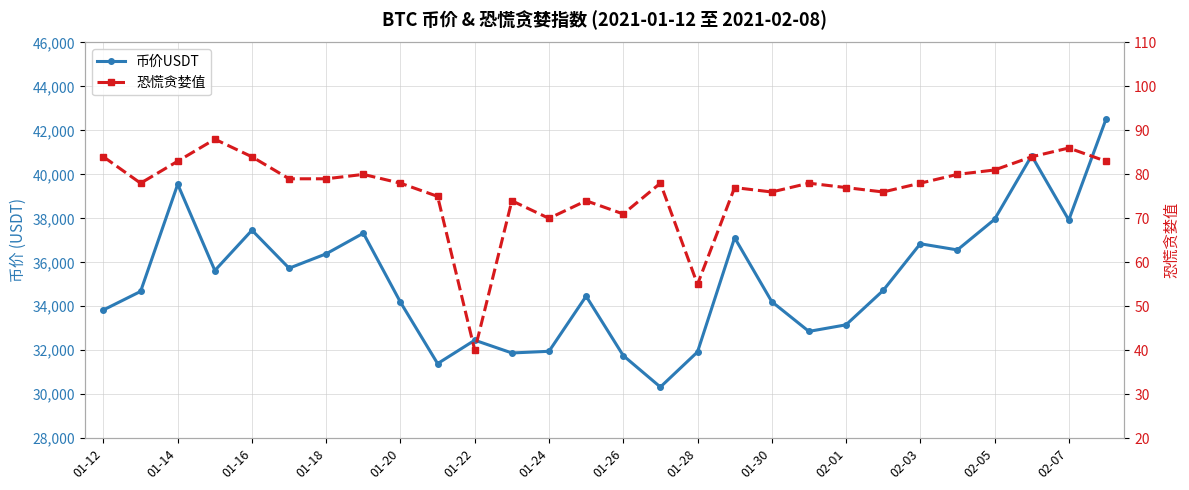

Is the value of 恐慌贪婪值 at 27 greater than the value of 币价USDT at 24?

No